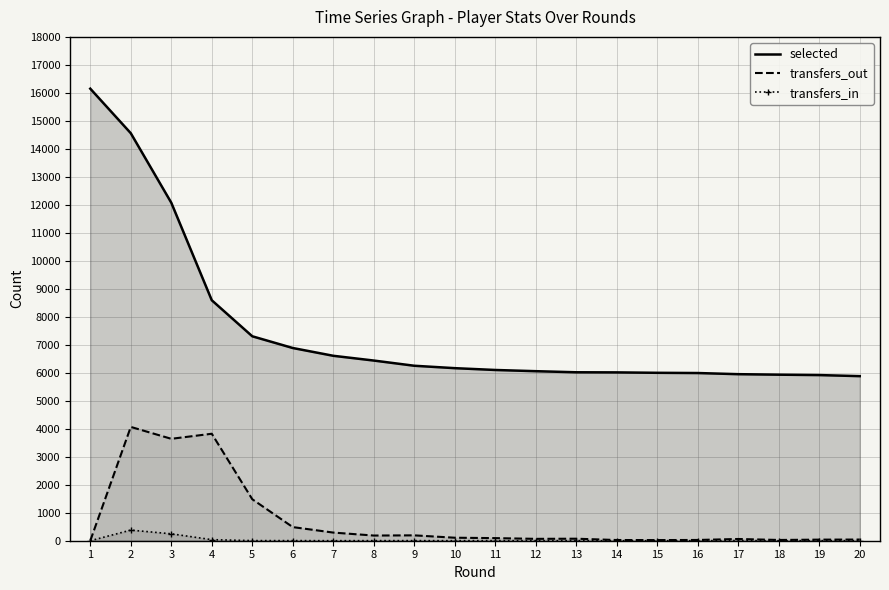

Is the value of selected at 5 greater than the value of transfers_out at 9?

Yes